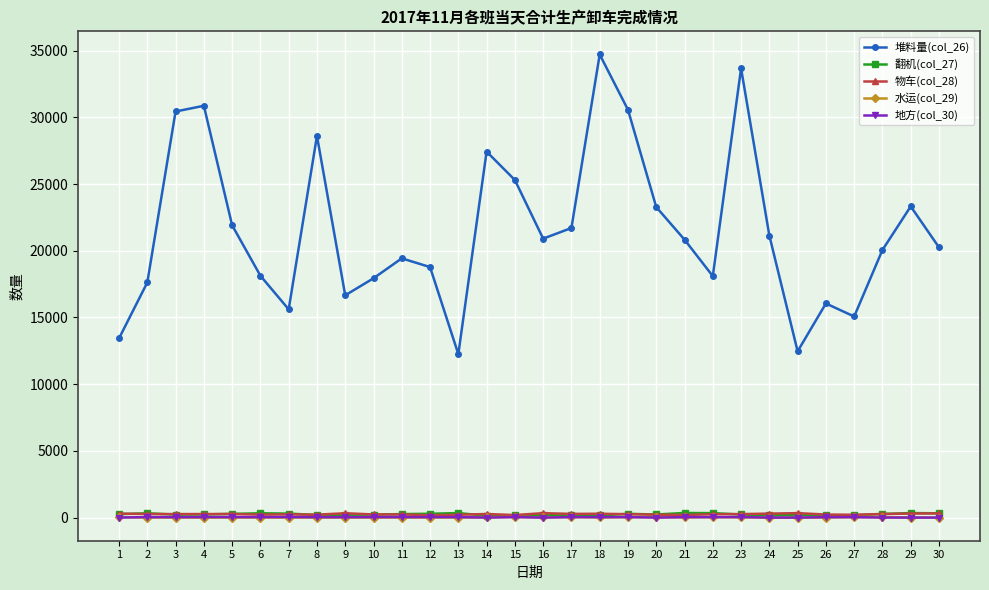

How many values in the 堆料量(col_26) series are below 20832?

15